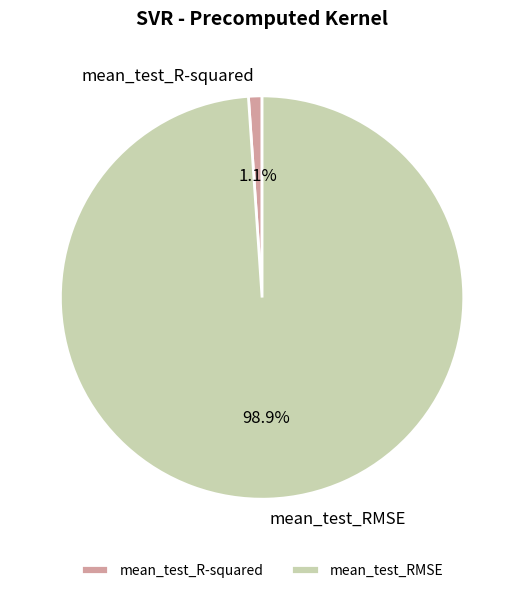

To the nearest percent, what portion does mean_test_RMSE represent?

99%